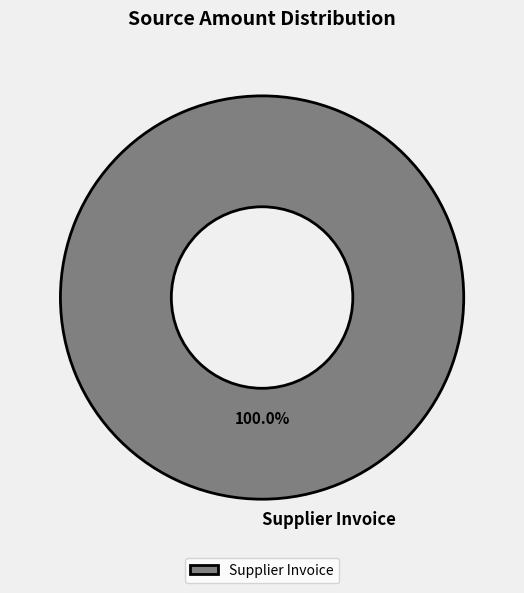

Which slice represents more than half of the pie?

Supplier Invoice